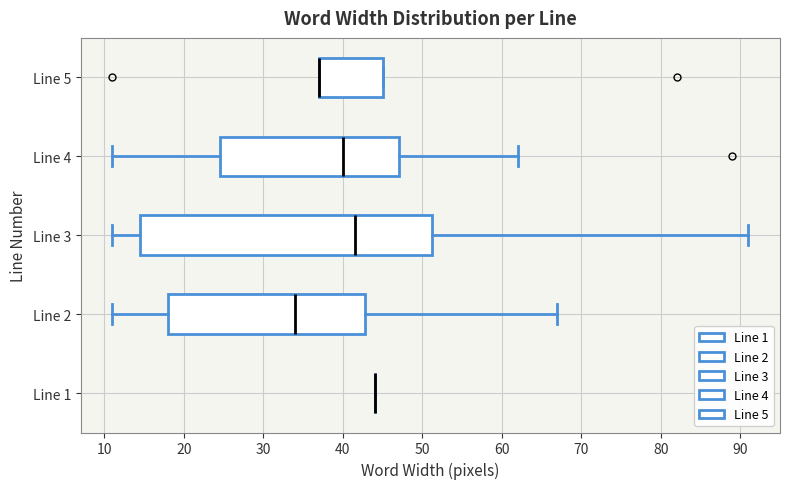

Reading bottom to top, read every box against the x-axis: the position of its median line, the range the box covers, and the ends of its whiskers. The values are not printed on the chart, so give them approximately, as read against the axis.

Line 1: box collapsed to a line at 44, whiskers 44 to 44
Line 2: median 34, box 18 to 43, whiskers 11 to 67
Line 3: median 42, box 15 to 51, whiskers 11 to 91
Line 4: median 40, box 25 to 47, whiskers 11 to 62
Line 5: median 37 (drawn on the box's left edge), box 37 to 45, whiskers 37 to 45